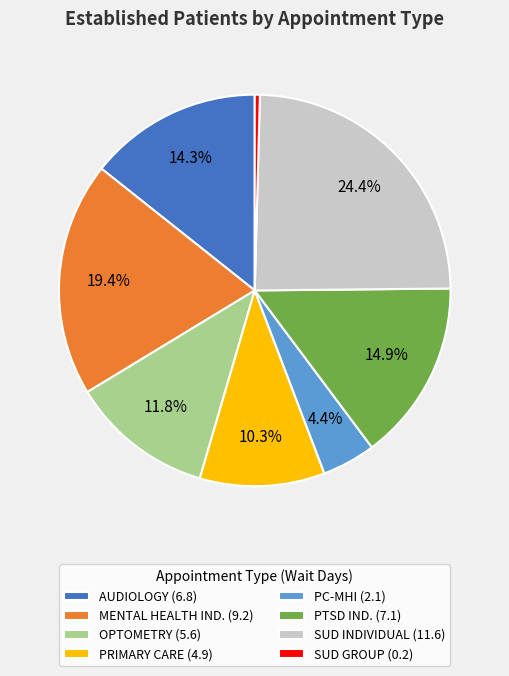

Between PRIMARY CARE (4.9) and SUD INDIVIDUAL (11.6), which is larger?

SUD INDIVIDUAL (11.6)